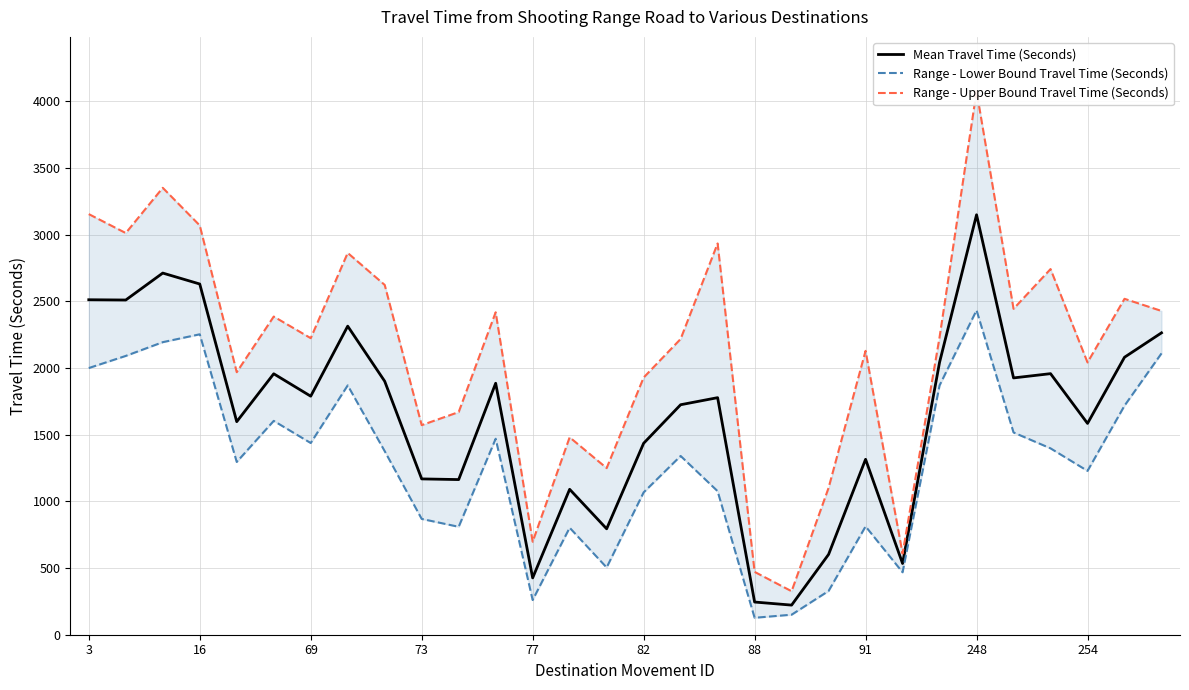

True or false: Mean Travel Time (Seconds) and Range - Lower Bound Travel Time (Seconds) intersect in this chart.

False